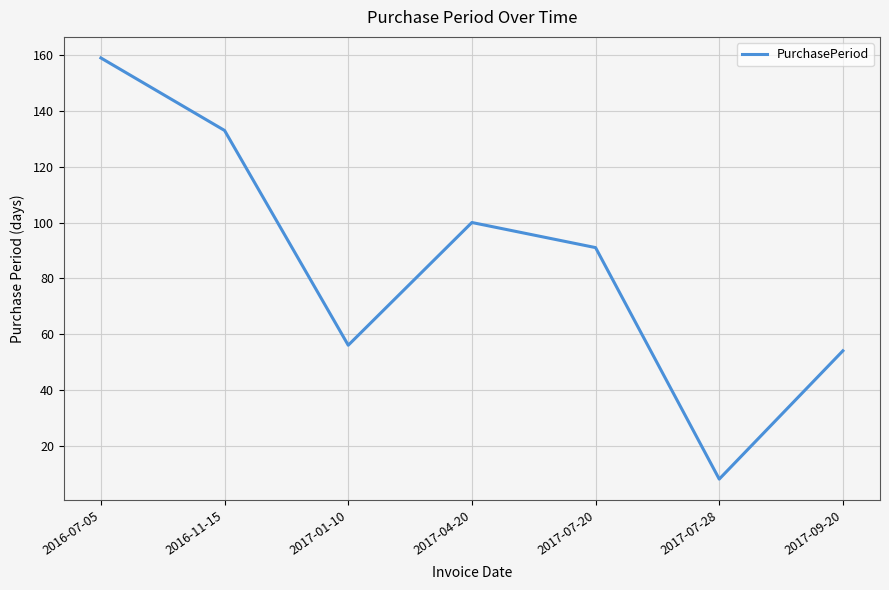

What is the difference between the values at 2017-07-28 and 2017-07-20?

83